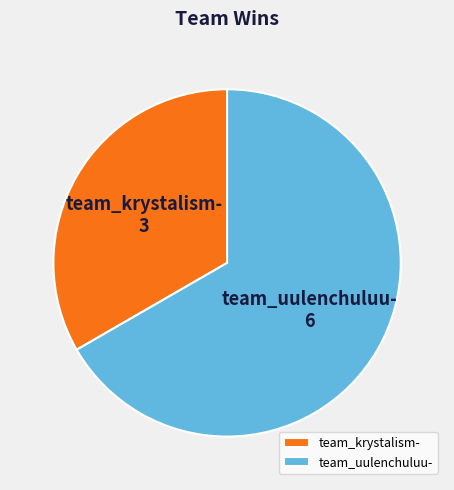

Is it true that team_uulenchuluu- is 60% of the pie?

False